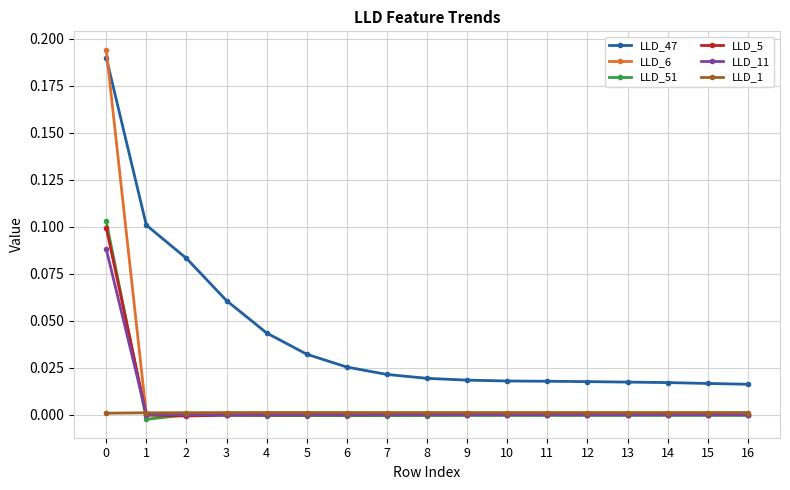

Which series has the widest spread of values?

LLD_6